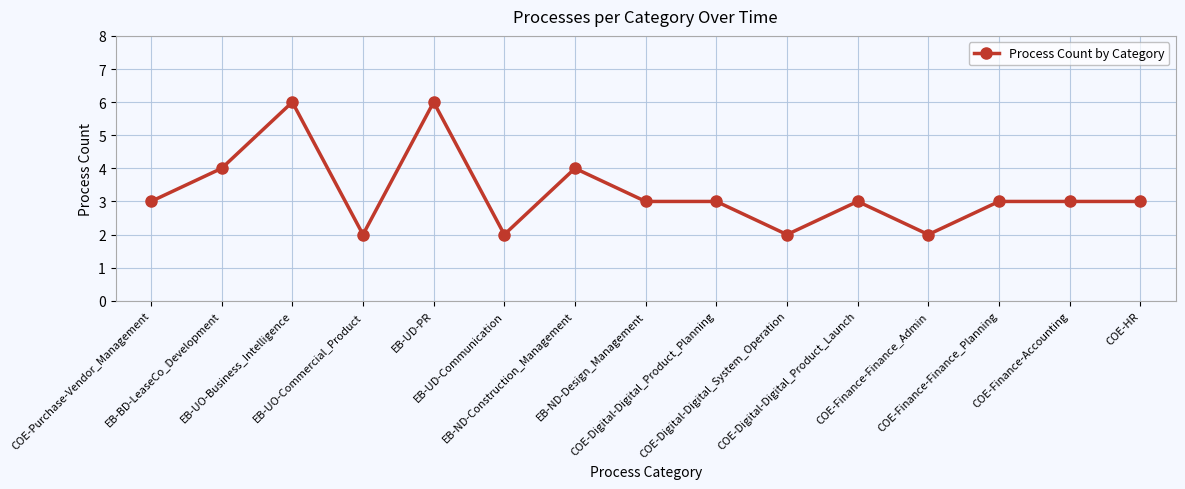

What is the minimum value shown in the chart?

2